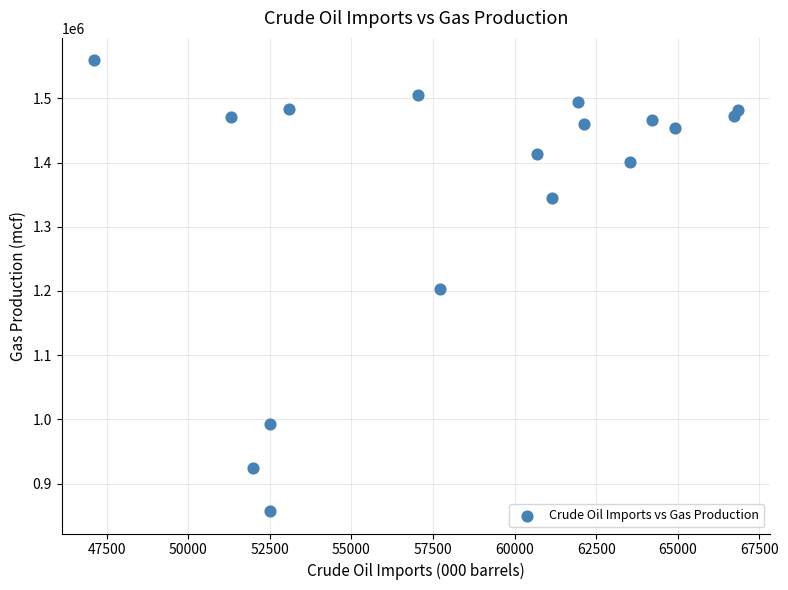

What is the range of X values (max minus min)?

19751